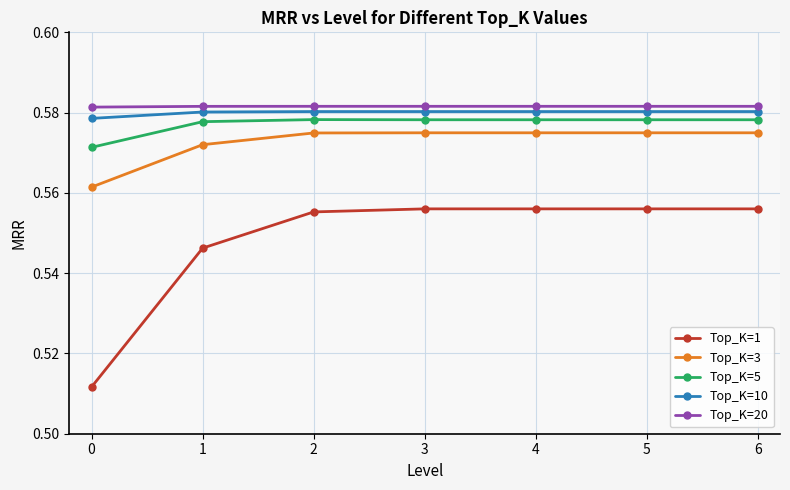

What is the sum of the Top_K=10 values at 4 and 0?

1.2